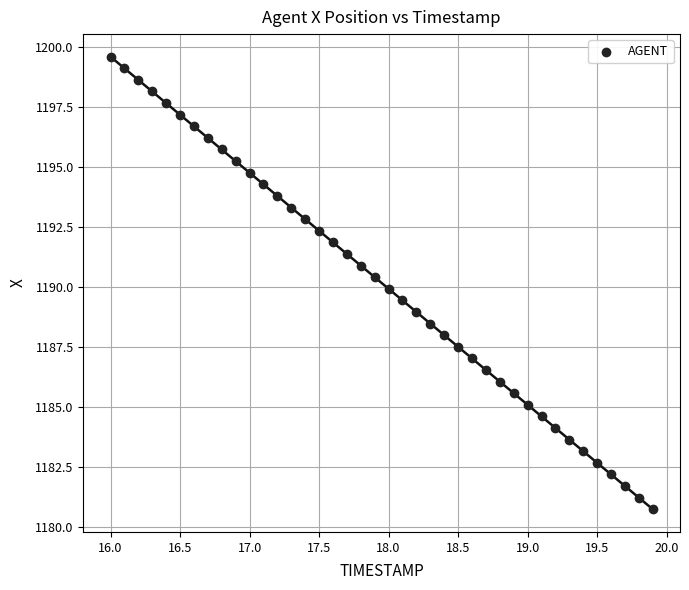

What is the range of Y values (max minus min)?

18.9